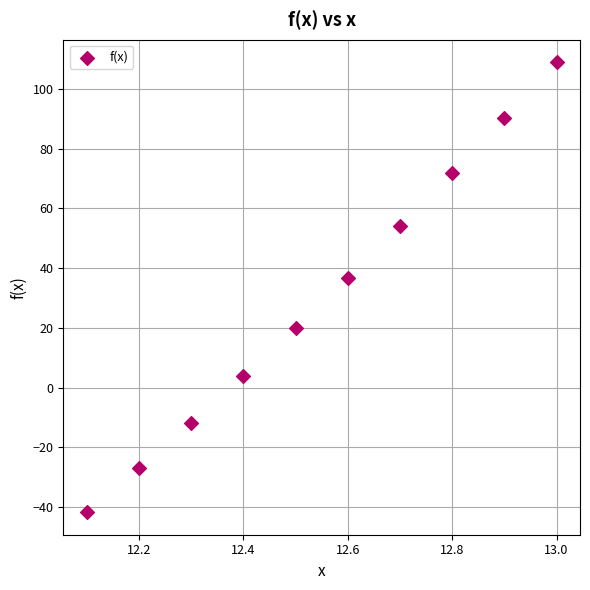

What is the average X value?

12.6